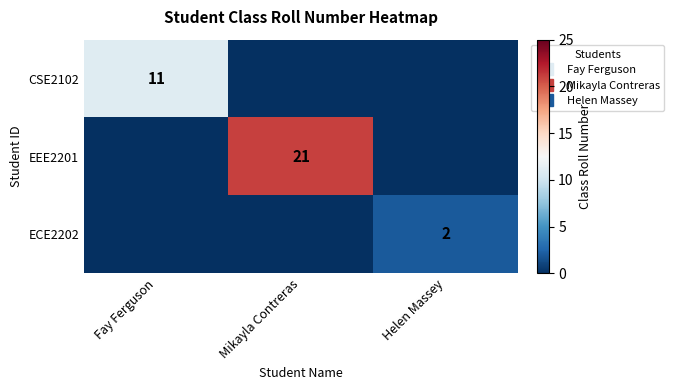

What is the highest value of the EEE2201 series?

21